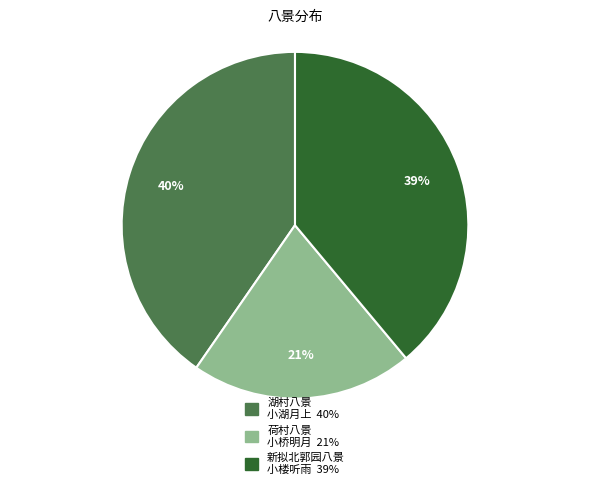

Count the number of slices in the pie.

3